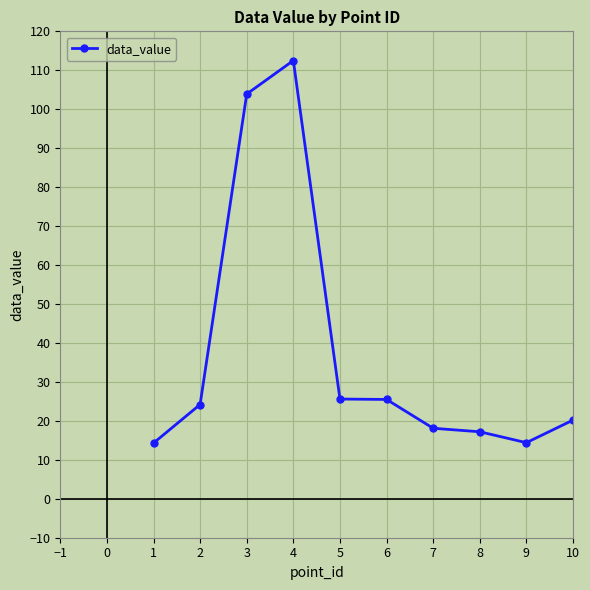

What is the value of the 9th point from the left?

14.4